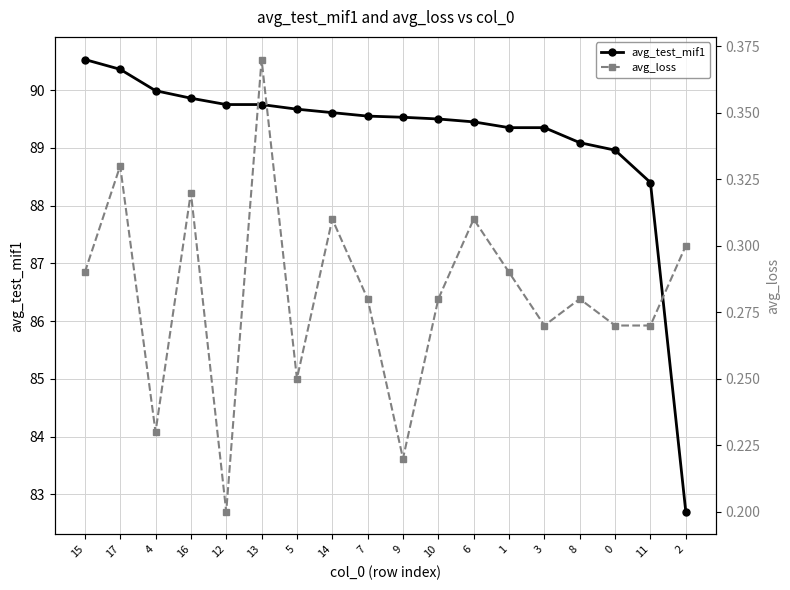

What are all the series names shown in the legend?

avg_test_mif1, avg_loss